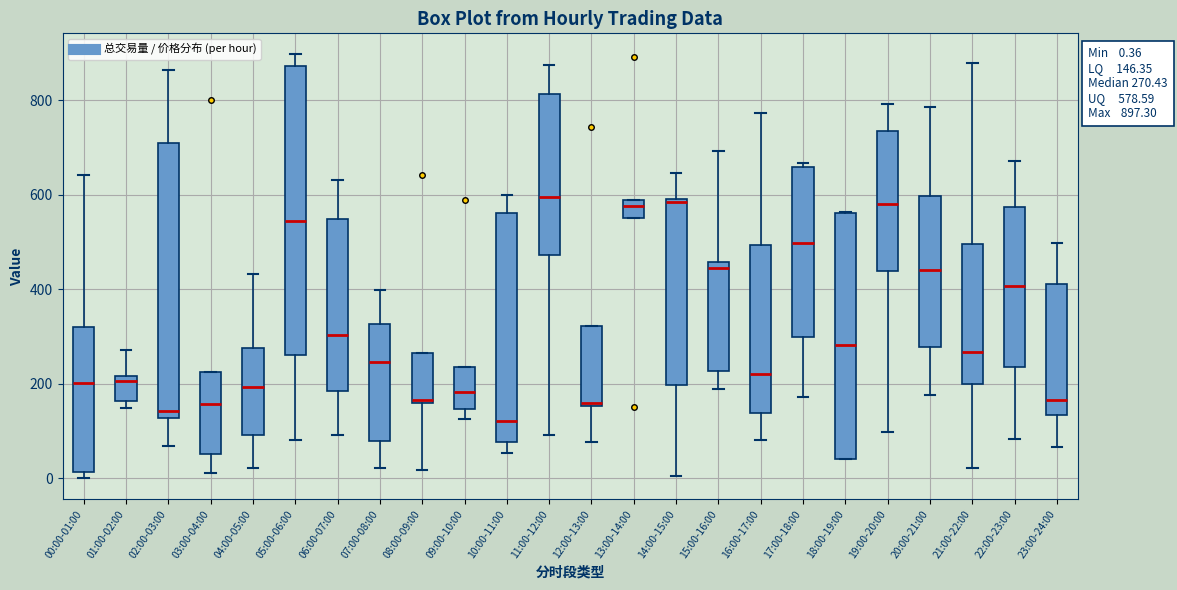

Which box is the tallest, from its lower edge to its upper edge?

05:00-06:00